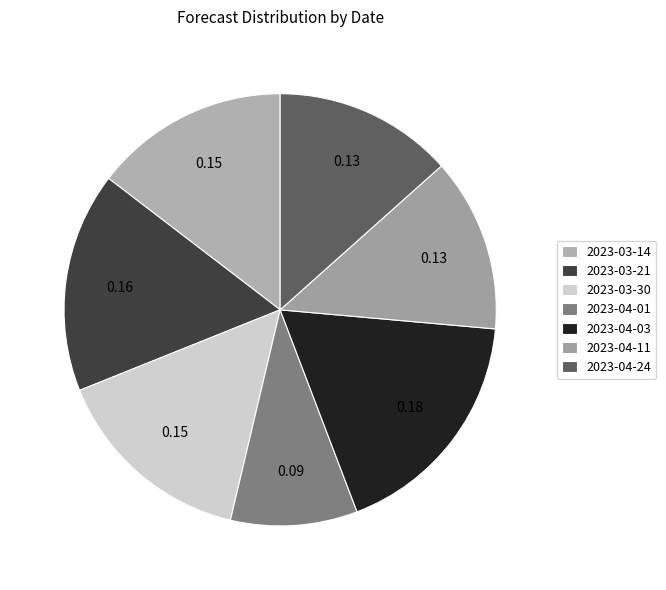

How many slices are in this pie chart?

7